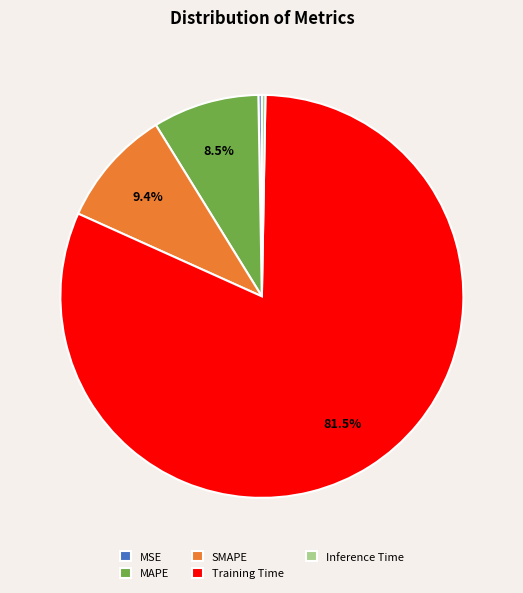

Which category has the biggest portion of the pie?

Training Time